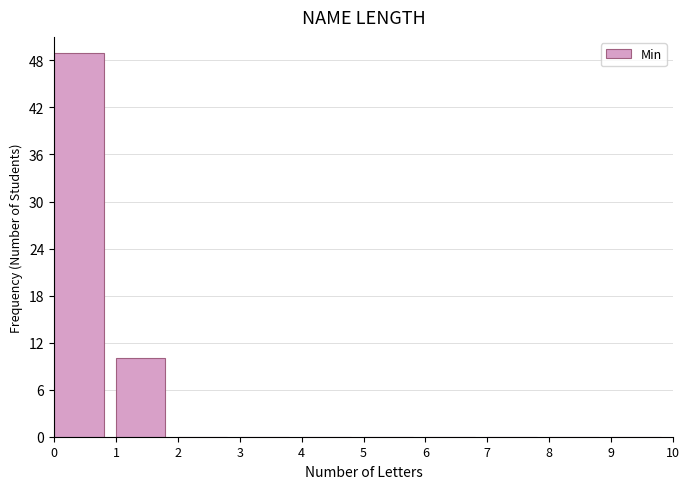

How tall is the bar that spans 1 to 2 on the x-axis? The values are not printed on the chart, so give them approximately, as read against the axis.

10